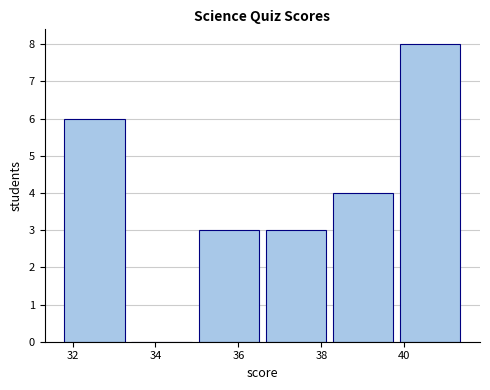

Reading left to right, list every bar in this chart as the range it spans on the x-axis followed by its height. Neither the bar edges nor the heights are printed on the chart, so give them approximately, as read against the axes.

31.8 to 33.4: 6
33.4 to 35.0: 0
35.0 to 36.6: 3
36.6 to 38.2: 3
38.2 to 39.8: 4
39.8 to 41.4: 8